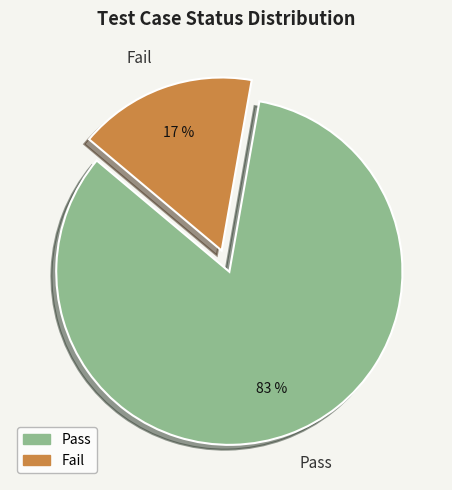

How many slices are in this pie chart?

2